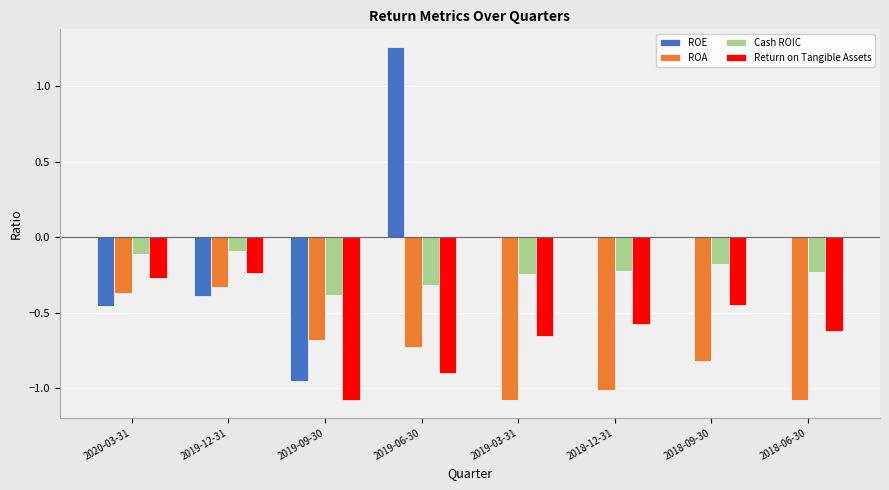

Is the value of ROE at 2019-09-30 greater than the value of ROA at 2020-03-31?

No